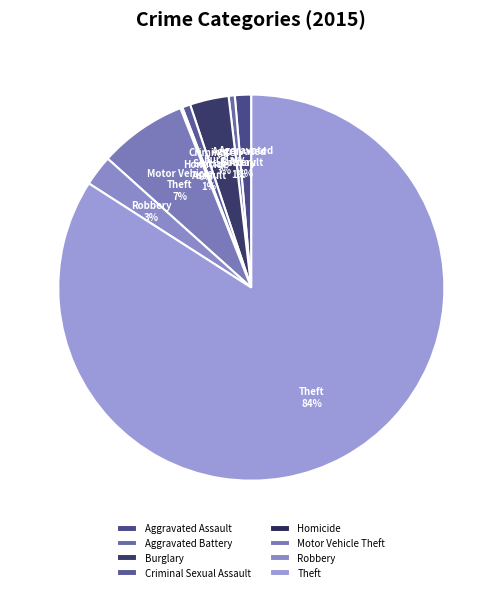

The Aggravated Assault slice represents 9% of the pie. True or false?

False